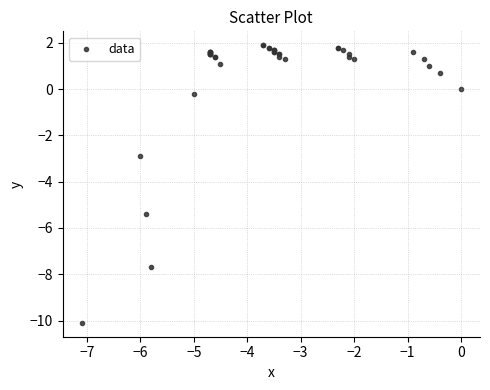

What Y value in the scatter plot is closest to -4?

-2.9